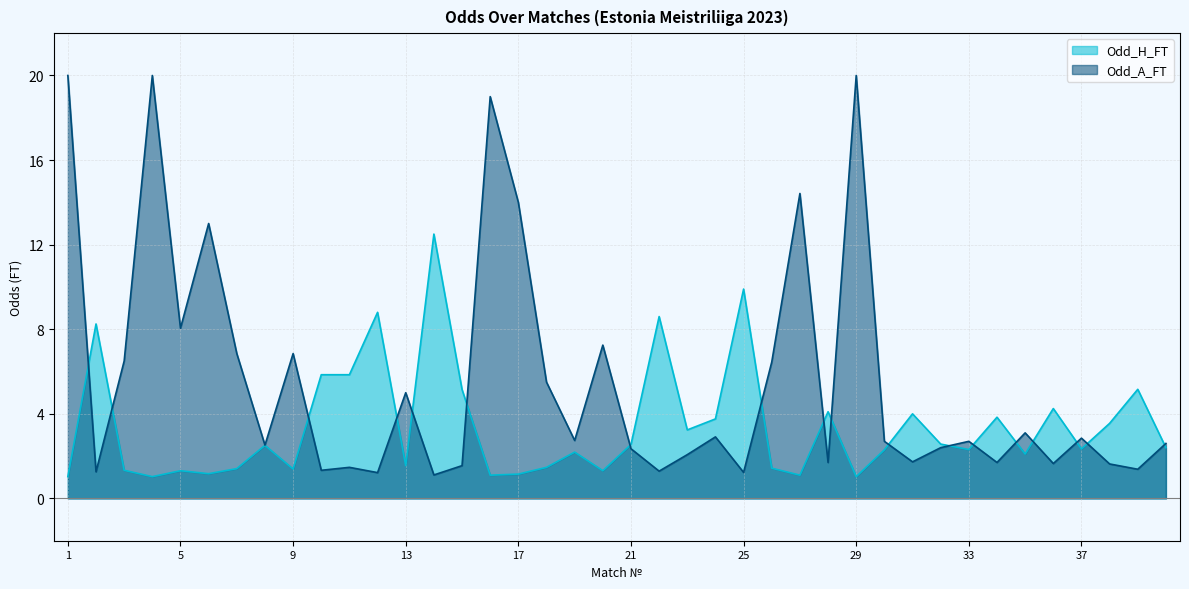

At which label does Odd_A_FT first exceed 2?

1